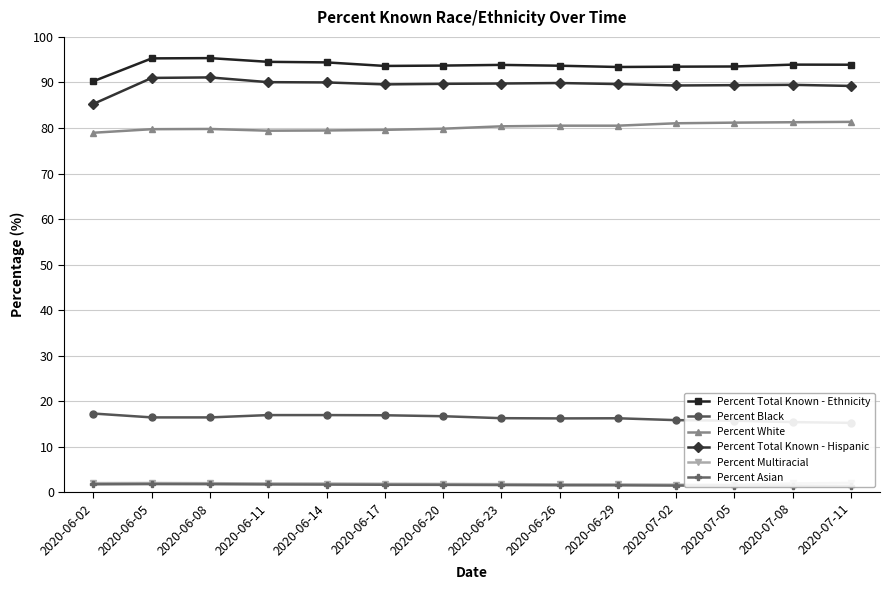

Reading left to right, transcribe all the data shown in this chart.

Percent Total Known - Ethnicity: 90.3	95.3	95.3	94.5	94.4	93.6	93.7	93.8	93.7	93.4	93.5	93.5	93.9	93.9
Percent Black: 17.3	16.4	16.4	16.9	16.9	16.9	16.7	16.3	16.2	16.2	15.8	15.7	15.4	15.2
Percent White: 79.0	79.7	79.8	79.4	79.5	79.6	79.8	80.4	80.5	80.5	81.0	81.2	81.3	81.3
Percent Total Known - Hispanic: 85.3	91.0	91.1	90.1	90.0	89.6	89.7	89.8	89.9	89.6	89.3	89.4	89.5	89.2
Percent Multiracial: 2.0	2.0	2.0	1.9	1.9	1.9	1.8	1.8	1.7	1.7	1.7	1.6	1.9	2.0
Percent Asian: 1.8	1.8	1.8	1.7	1.7	1.6	1.6	1.6	1.5	1.5	1.5	1.5	1.4	1.4